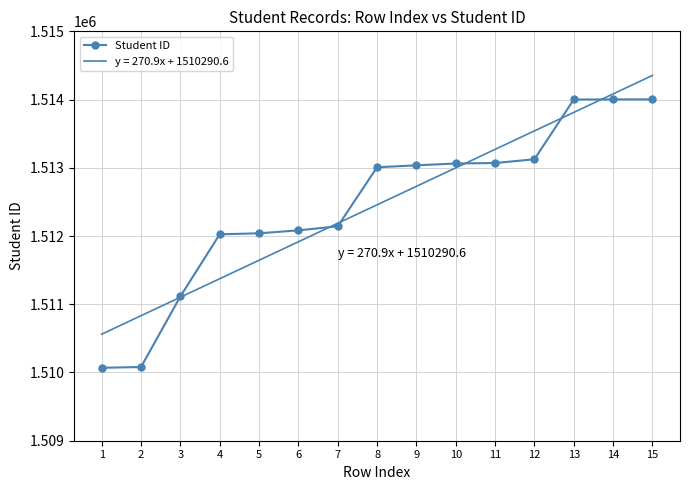

Is it true that the value at 1 is 1510069?

True